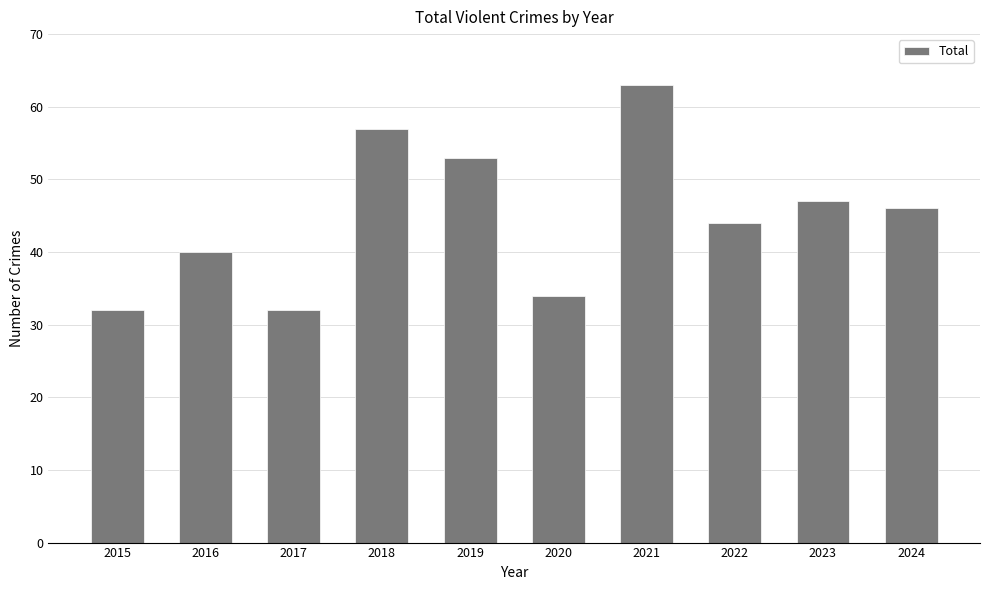

Reading left to right, transcribe all the data shown in this chart.

2015=32	2016=40	2017=32	2018=57	2019=53	2020=34	2021=63	2022=44	2023=47	2024=46